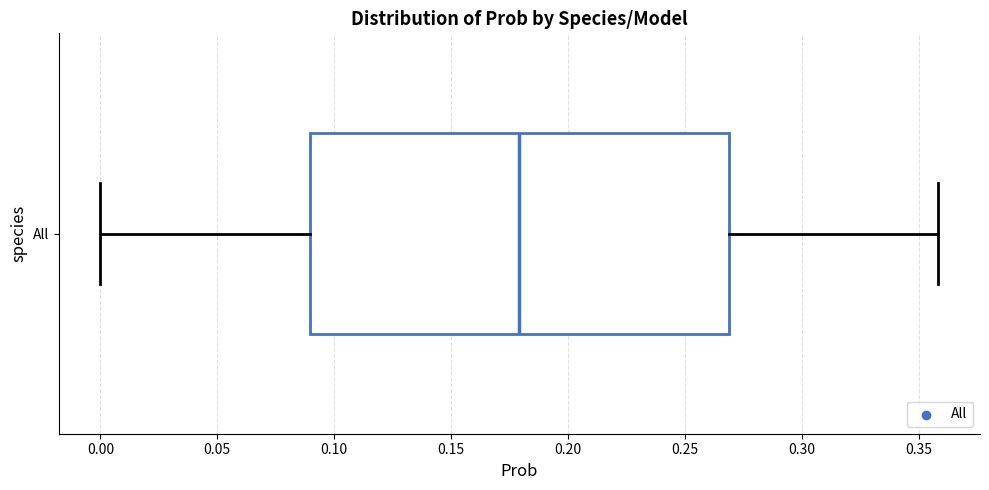

Where does the median line of the box for All sit on the x-axis? The values are not printed on the chart, so give them approximately, as read against the axis.

0.18